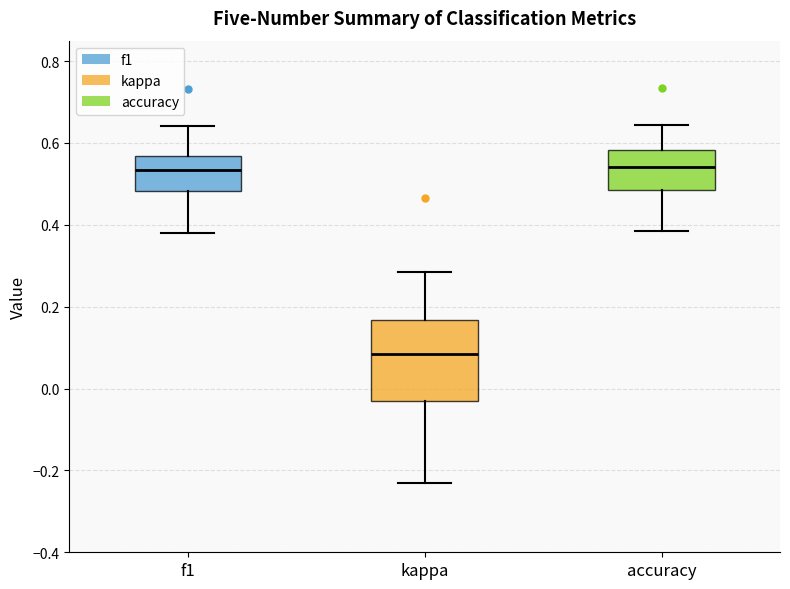

Reading left to right, transcribe this box plot: for each box, give where its median line is, the range the box spans, and where its two whiskers end, as read against the y-axis. The values are not printed on the chart, so give them approximately, as read against the axis.

f1: median 0.54, box 0.48 to 0.56, whiskers 0.38 to 0.64
kappa: median 0.08, box -0.04 to 0.16, whiskers -0.24 to 0.28
accuracy: median 0.54, box 0.48 to 0.58, whiskers 0.38 to 0.64